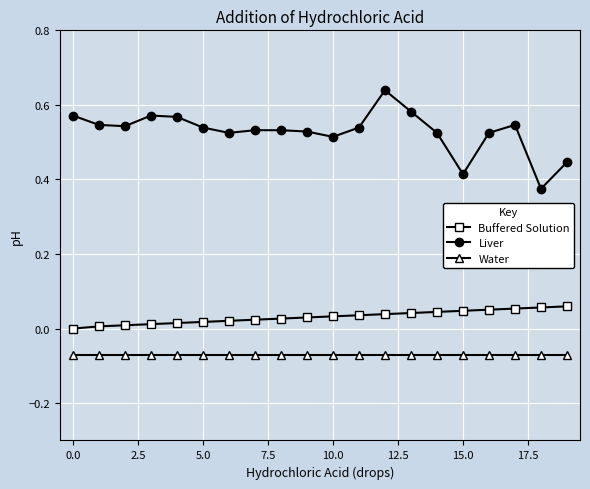

What is the sum of all Water values?

-1.4